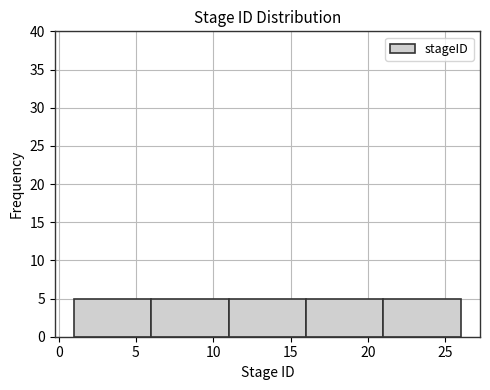

Reading left to right, transcribe this chart: for each bar, give the range it covers on the x-axis and its height. The values are not printed on the chart, so give them approximately, as read against the axis.

1 to 6: 5
6 to 11: 5
11 to 16: 5
16 to 21: 5
21 to 26: 5